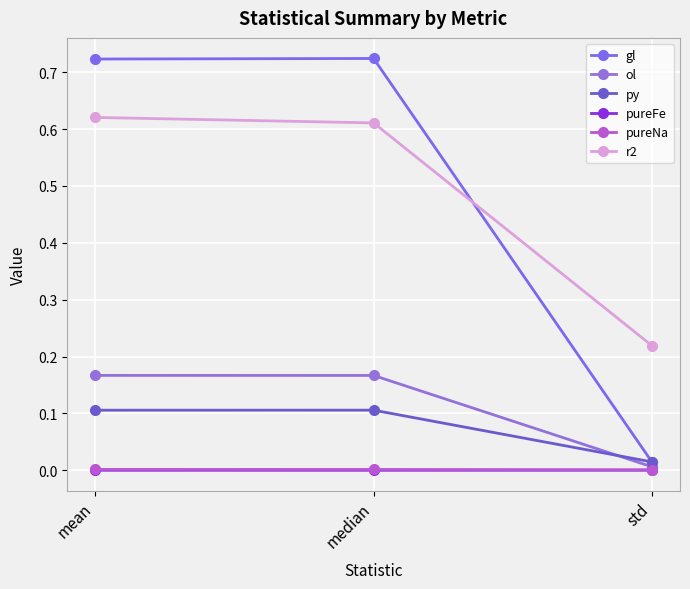

Is this an area chart (filled region under the line)?

No